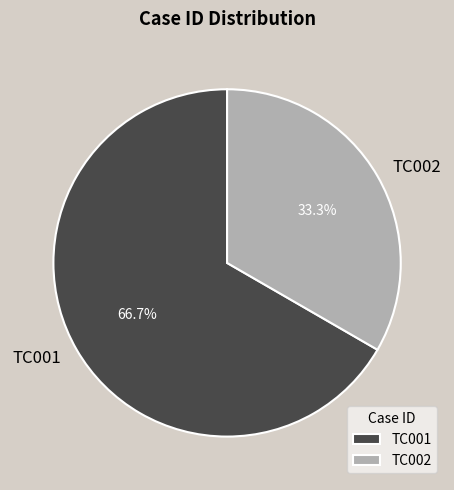

Do TC002 and TC001 together represent more than half of the pie?

Yes